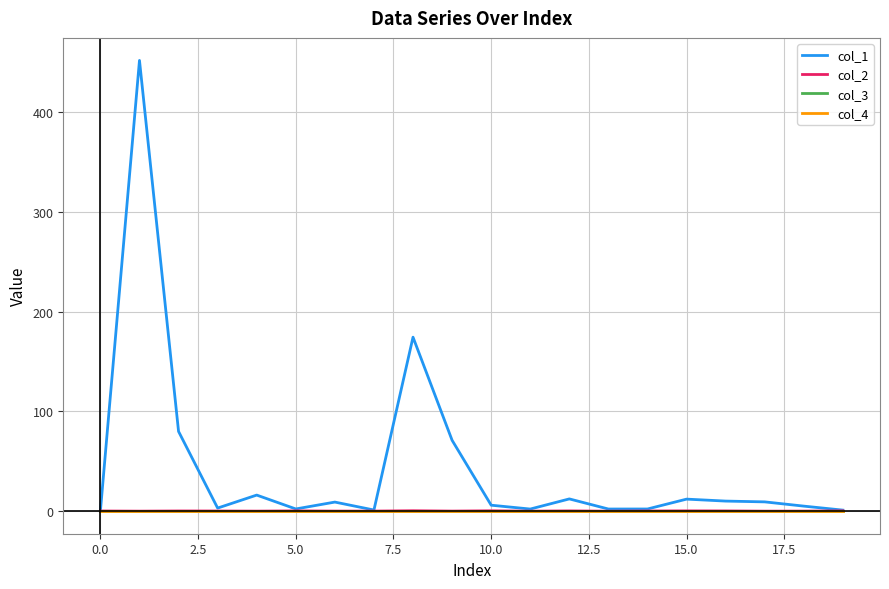

Rank the series by their maximum value, from lowest to highest.

col_3, col_4, col_2, col_1